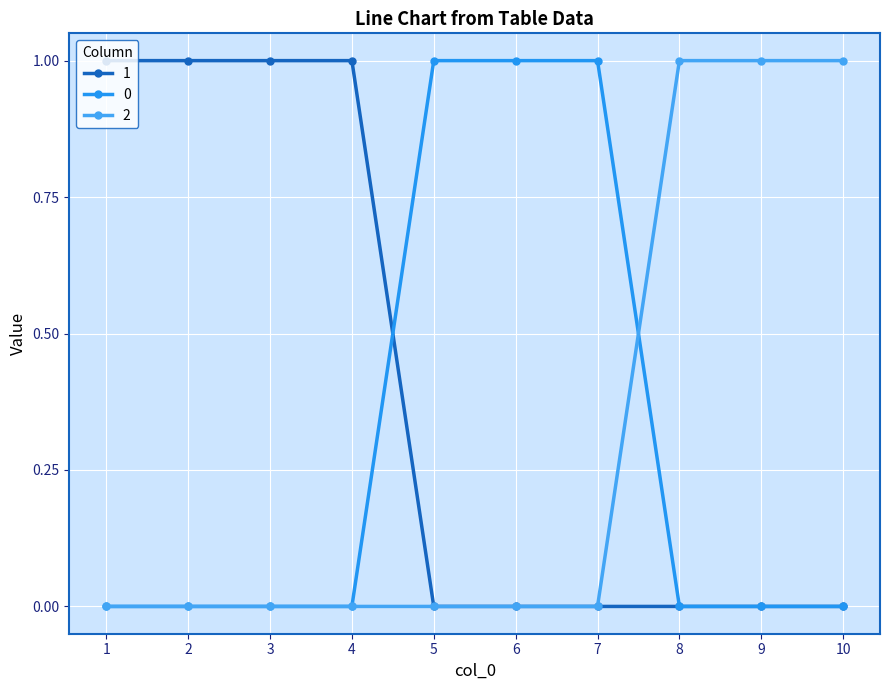

Count the number of data series in this chart.

3